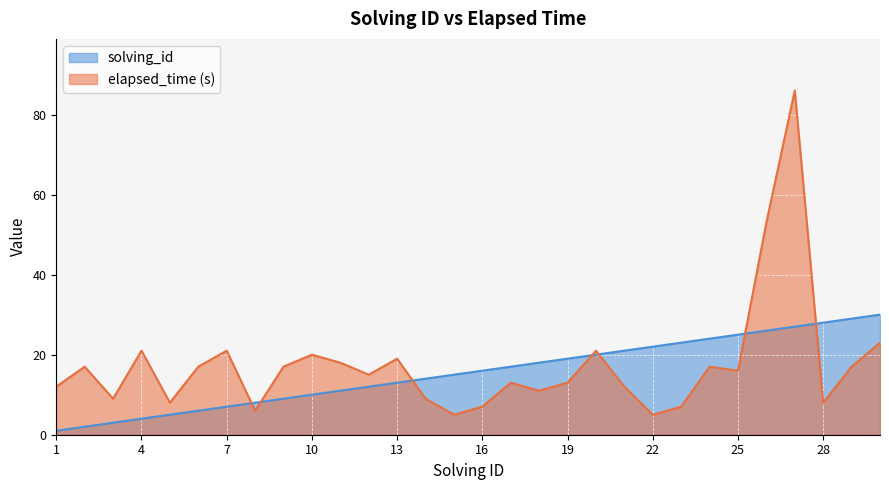

What are all the series names shown in the legend?

solving_id, elapsed_time (s)